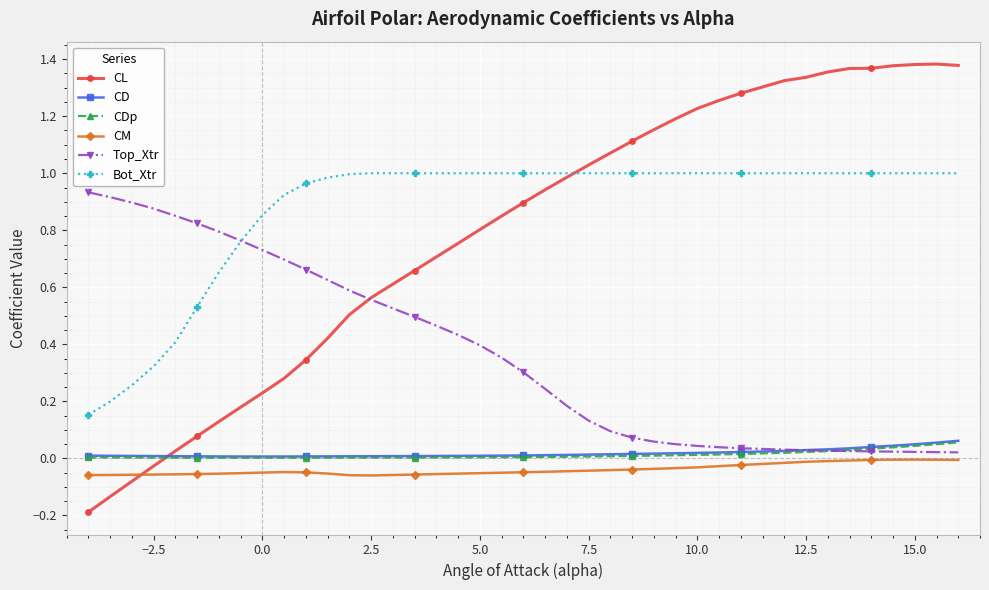

Which series has the widest spread of values?

CL